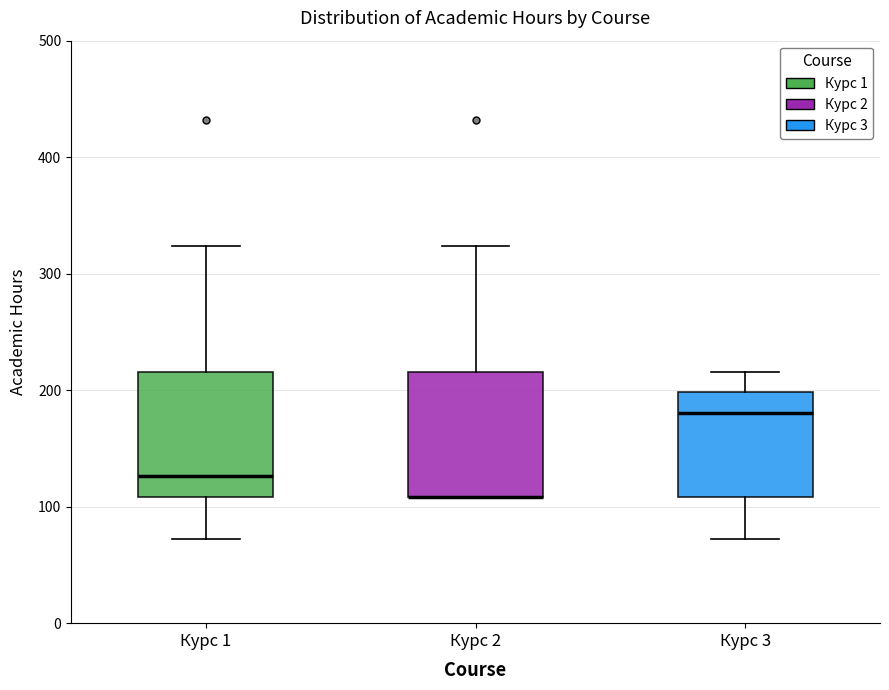

Where does the median line of the box for Курс 3 sit on the y-axis? The values are not printed on the chart, so give them approximately, as read against the axis.

180